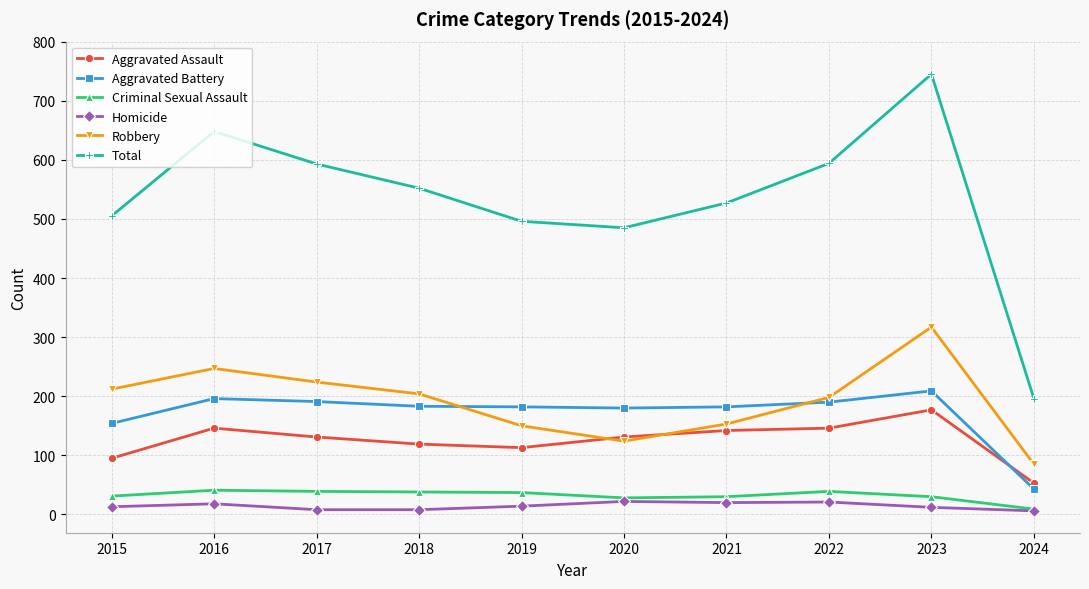

The value of Criminal Sexual Assault at 2019 is 37. True or false?

True